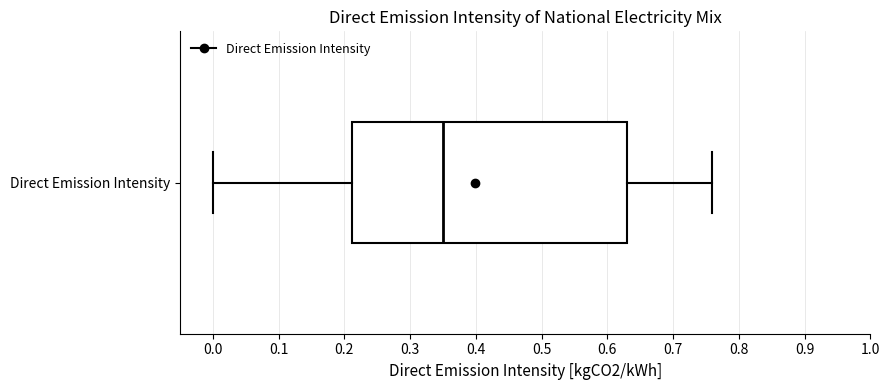

Transcribe this box plot: give where the median line is, the range the box spans, and where the two whiskers end, as read against the x-axis. The values are not printed on the chart, so give them approximately, as read against the axis.

median 0.35, box 0.21 to 0.63, whiskers 0.00 to 0.76